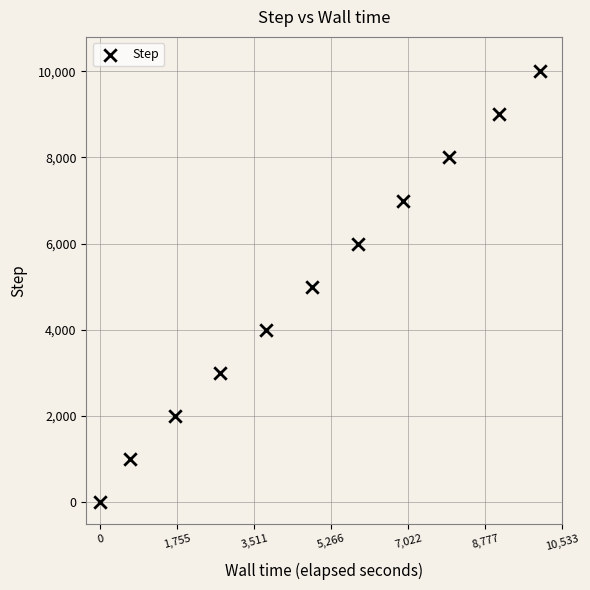

What is the range of Y values (max minus min)?

10000